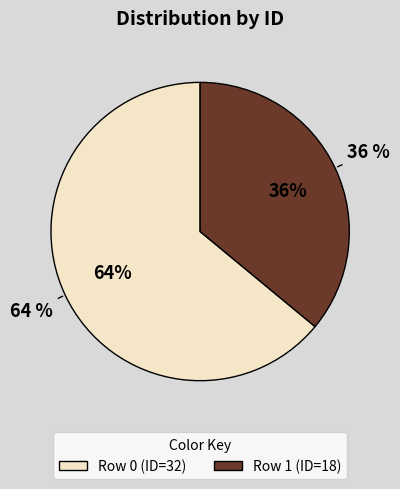

How many segments does this pie chart have?

2